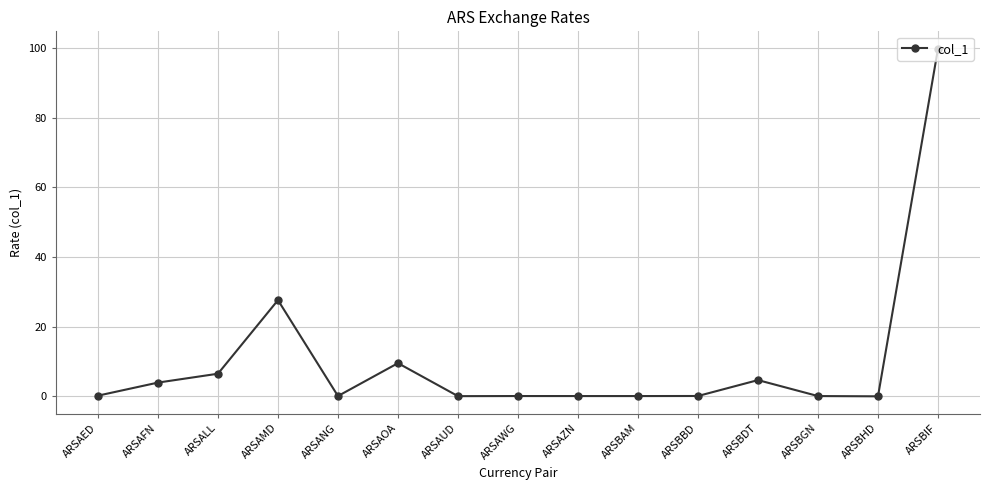

What is the sum of all values?

153.1